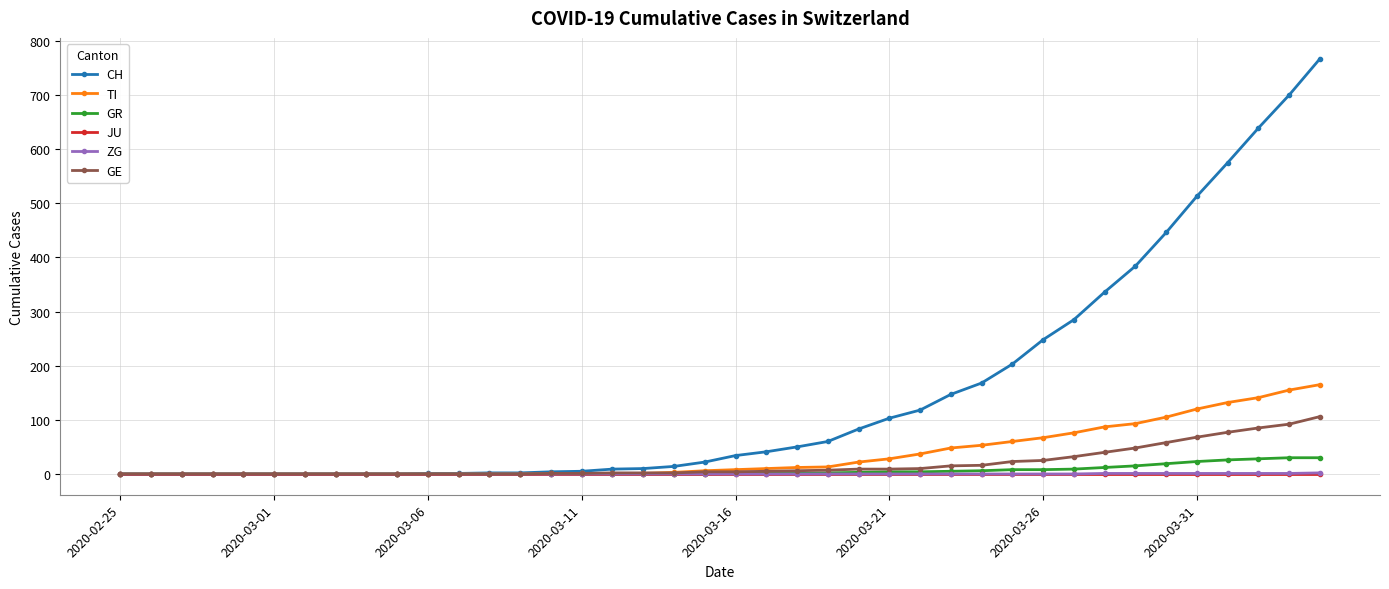

Which series has the largest range (max minus min)?

CH